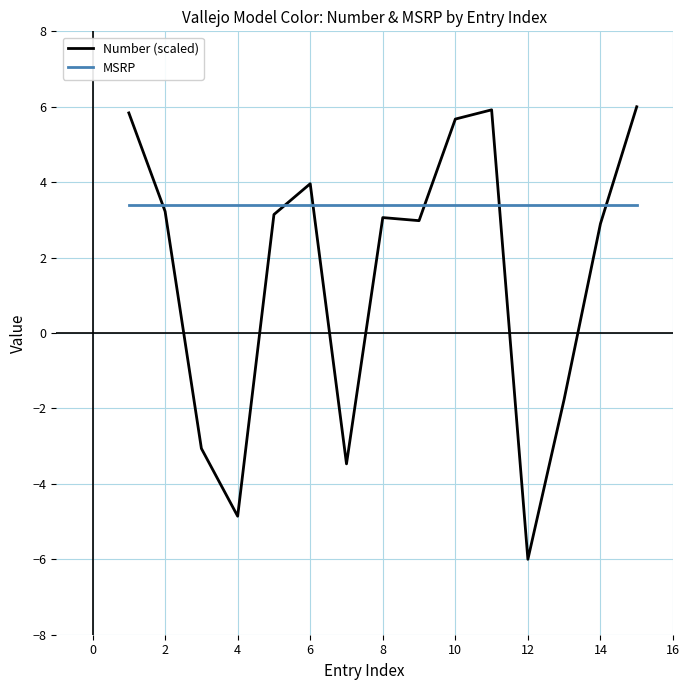

What is the sum of all Number (scaled) values?

23.6